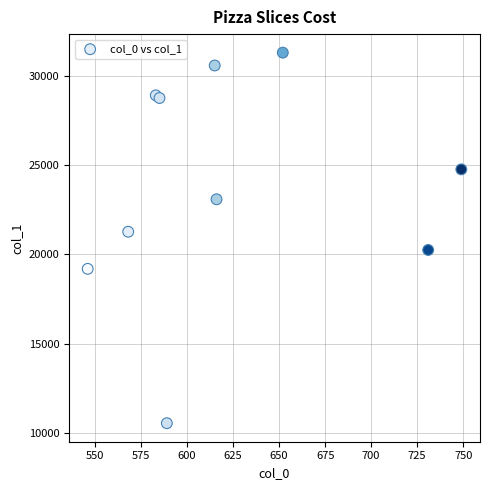

What Y value in the scatter plot is closest to 20923?

21270